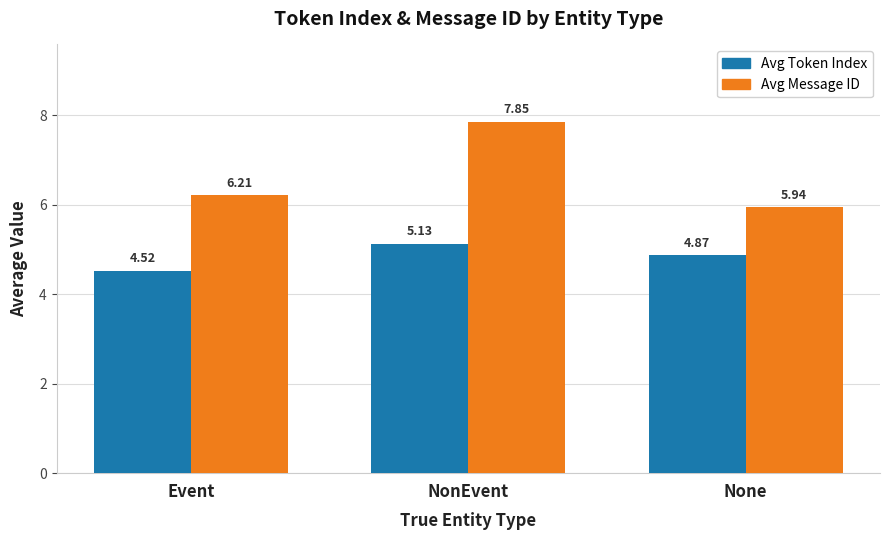

How many groups of bars are there?

3